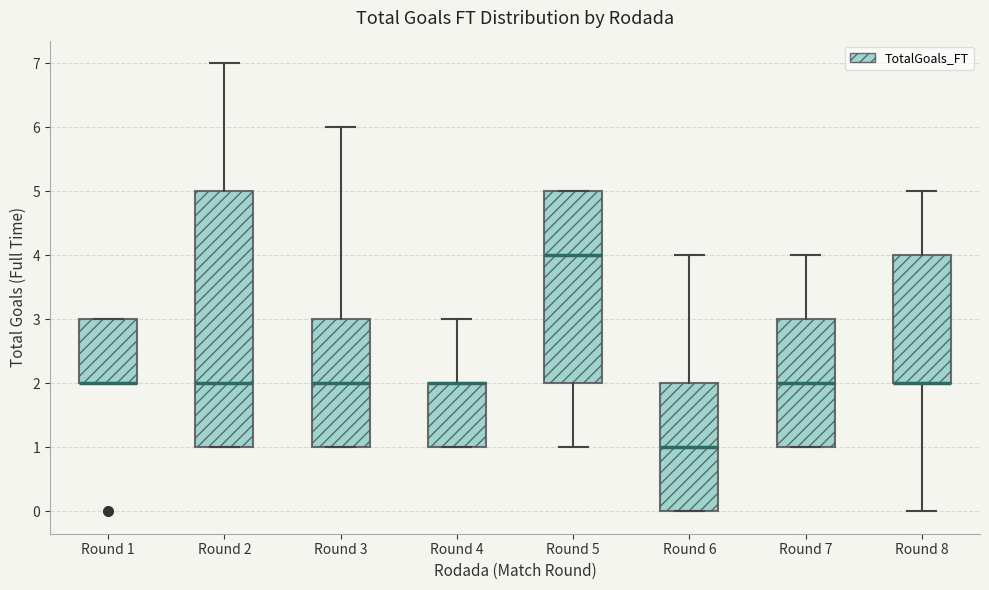

Reading left to right, read every box against the y-axis: the position of its median line, the range the box covers, and the ends of its whiskers. The values are not printed on the chart, so give them approximately, as read against the axis.

Round 1: median 2 (drawn on the box's lower edge), box 2 to 3, whiskers 2 to 3
Round 2: median 2, box 1 to 5, whiskers 1 to 7
Round 3: median 2, box 1 to 3, whiskers 1 to 6
Round 4: median 2 (drawn on the box's upper edge), box 1 to 2, whiskers 1 to 3
Round 5: median 4, box 2 to 5, whiskers 1 to 5
Round 6: median 1, box 0 to 2, whiskers 0 to 4
Round 7: median 2, box 1 to 3, whiskers 1 to 4
Round 8: median 2 (drawn on the box's lower edge), box 2 to 4, whiskers 0 to 5